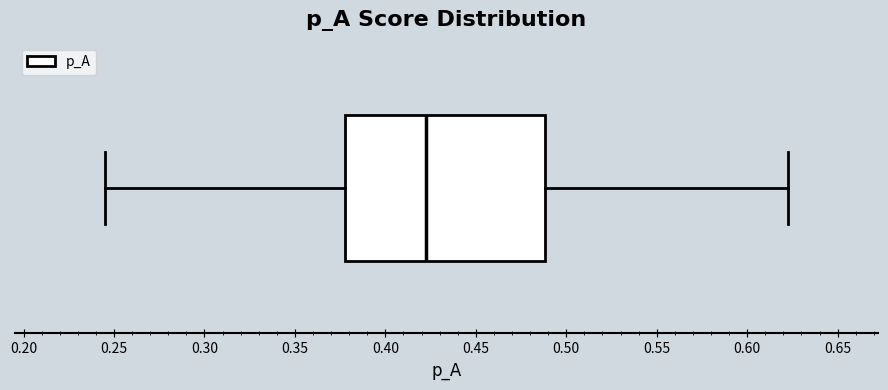

Read this box plot against the x-axis: the position of the median line, the range covered by the box, and the ends of both whiskers. The values are not printed on the chart, so give them approximately, as read against the axis.

median 0.425, box 0.380 to 0.490, whiskers 0.245 to 0.620